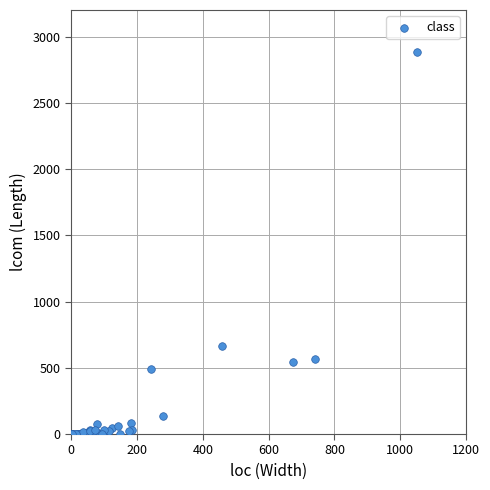

What Y value in the scatter plot is closest to 1442?

666